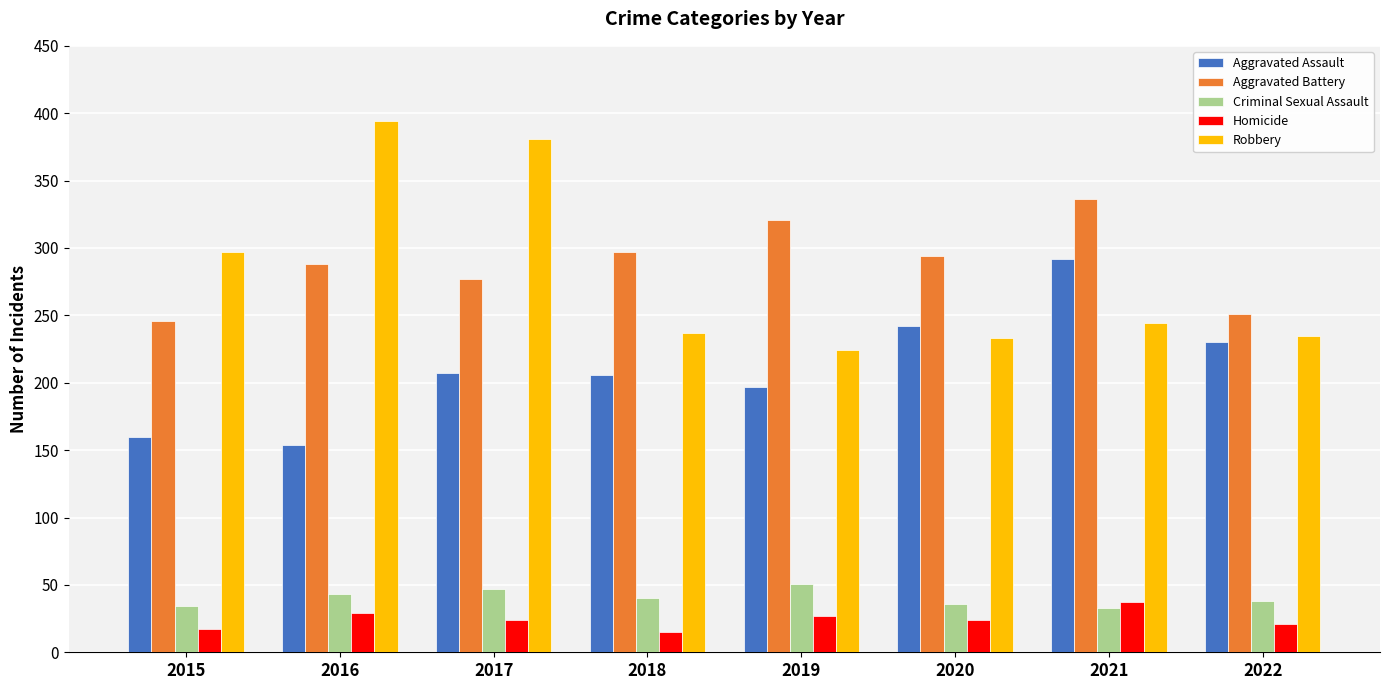

Rank the series at 2018 from lowest to highest value.

Homicide, Criminal Sexual Assault, Aggravated Assault, Robbery, Aggravated Battery